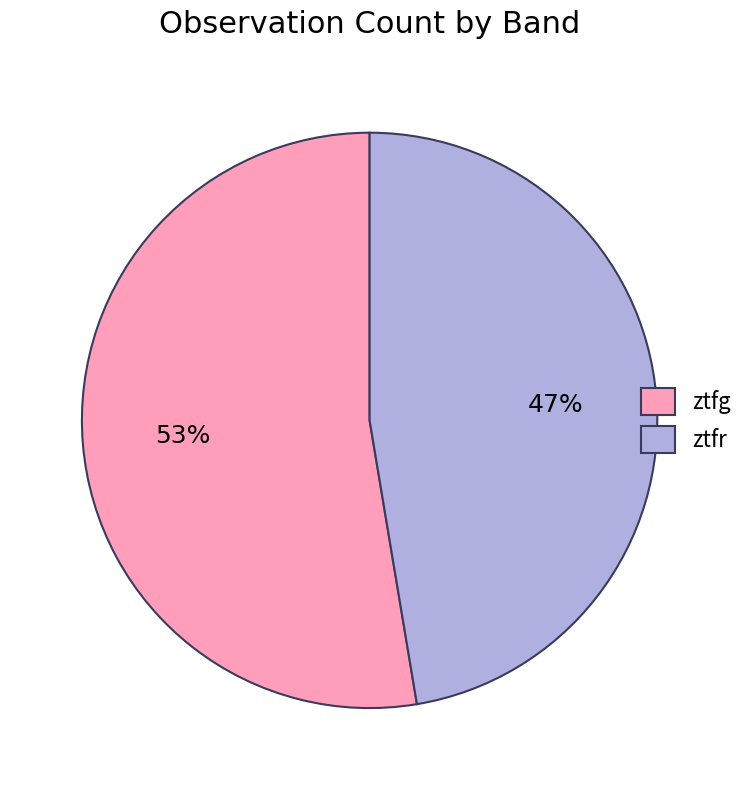

What is the ratio of the value at ztfg to the value at ztfr?

1.1